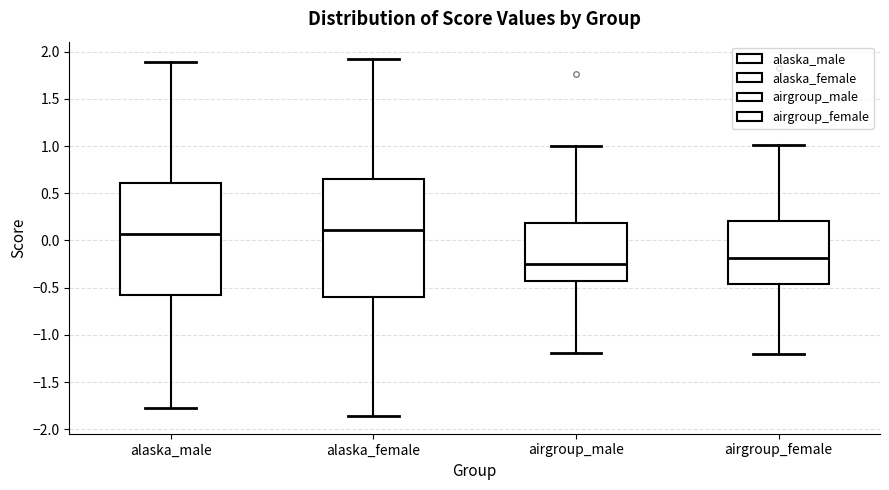

Which box is the tallest, from its lower edge to its upper edge?

alaska_female